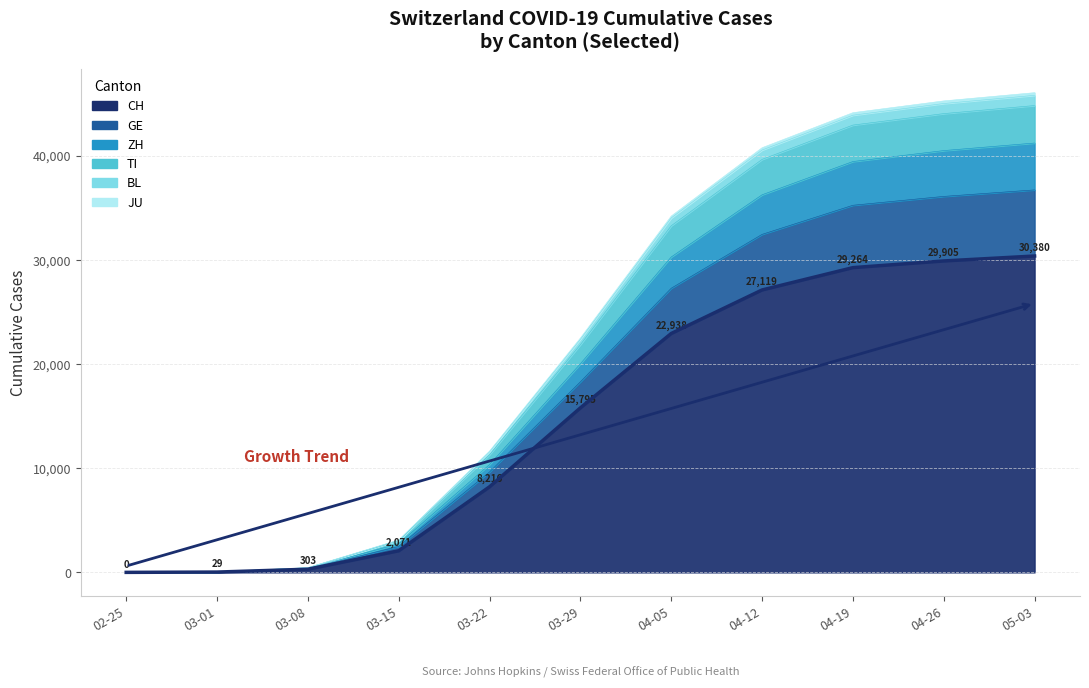

What is the sum of all values?

166020